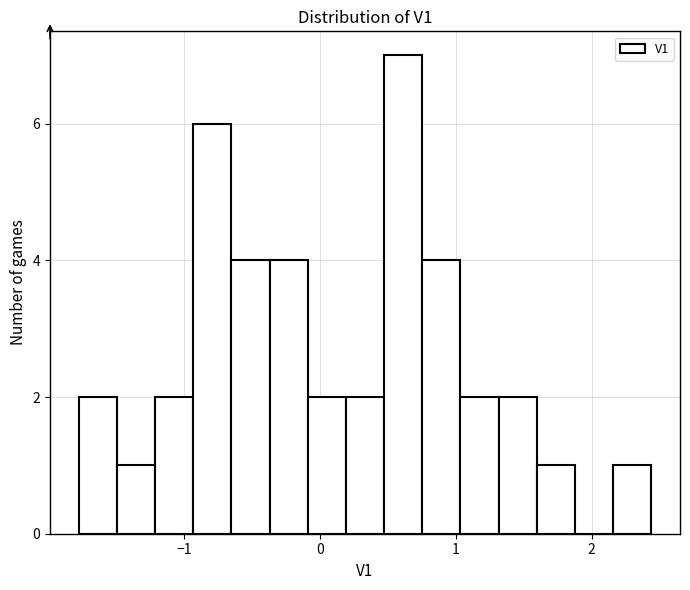

Around what value on the x-axis is the tallest bar? Give the approximate position of its centre, as read against the axis.

0.6